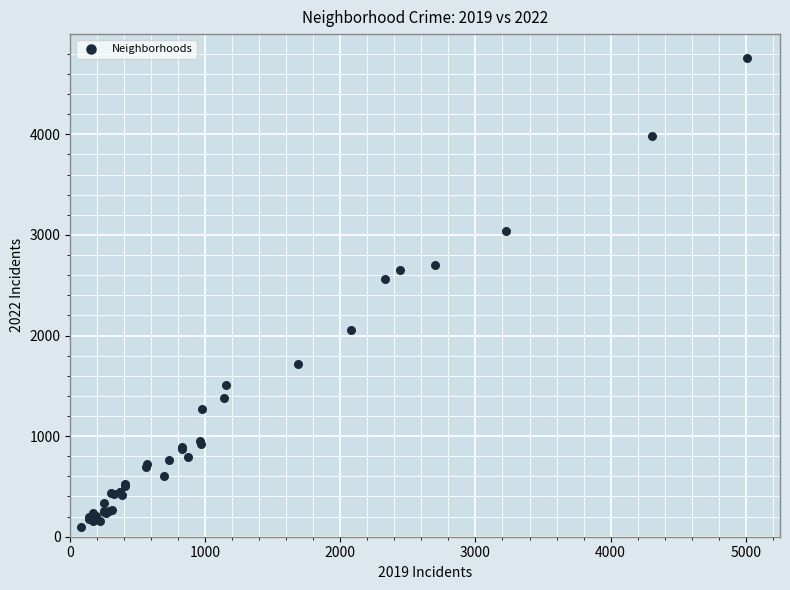

What Y value in the scatter plot is closest to 2431?

2566